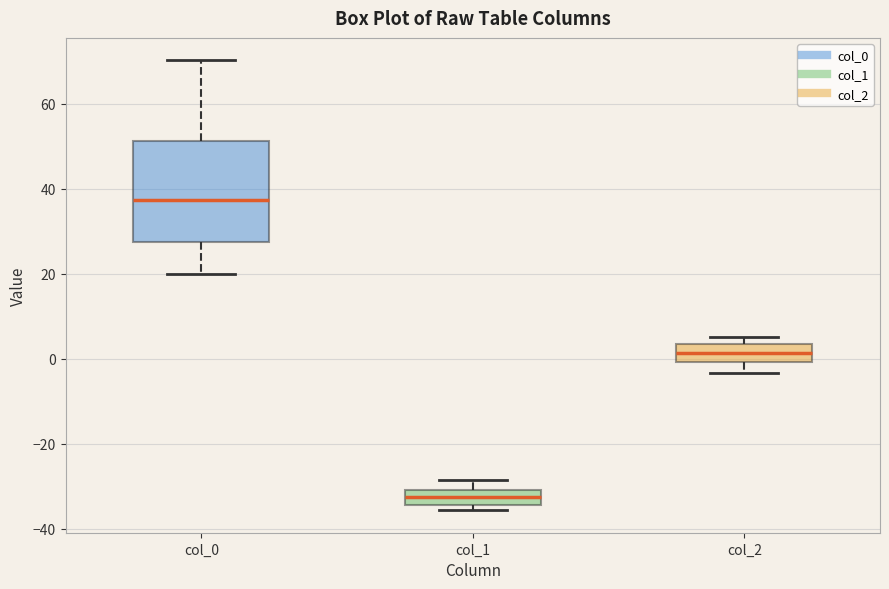

Reading left to right, transcribe this box plot: for each box, give where its median line is, the range the box spans, and where its two whiskers end, as read against the y-axis. The values are not printed on the chart, so give them approximately, as read against the axis.

col_0: median 38, box 28 to 52, whiskers 20 to 70
col_1: median -32, box -34 to -30, whiskers -36 to -28
col_2: median 2, box 0 to 4, whiskers -4 to 6